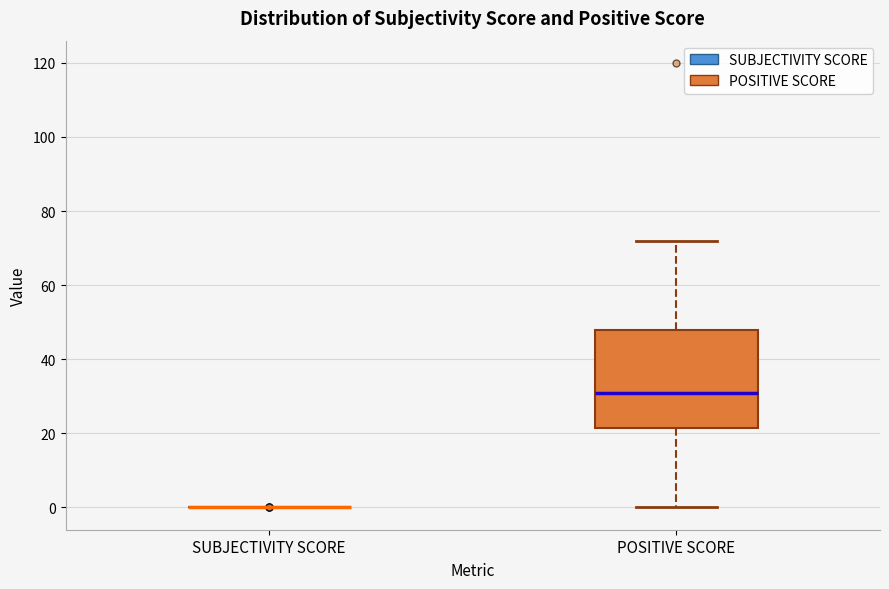

Comparing the boxes themselves (not the whiskers), which one is the tallest?

POSITIVE SCORE